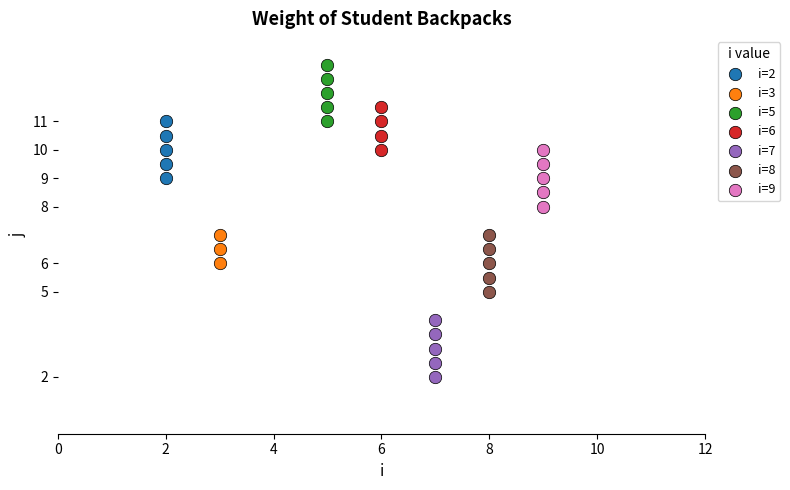

Which series contains the highest Y value?

i=5